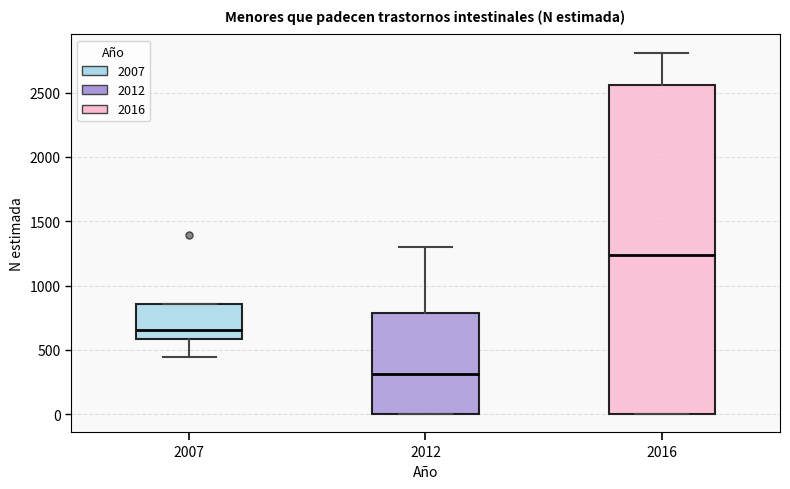

Where is the upper edge of the box at x = 2007 on the y-axis? The values are not printed on the chart, so give them approximately, as read against the axis.

850